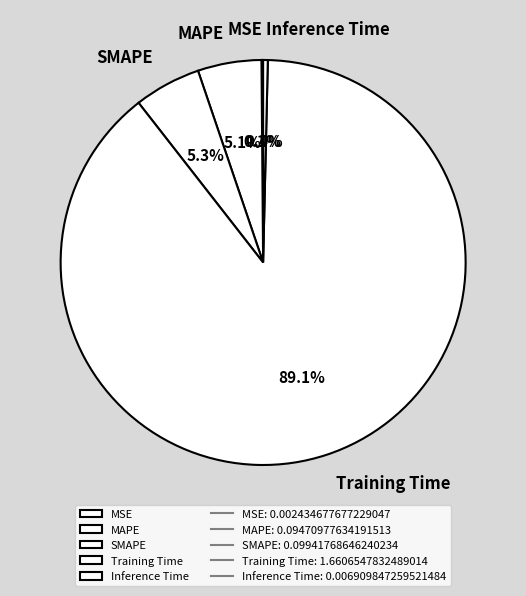

Which category accounts for the majority?

Training Time